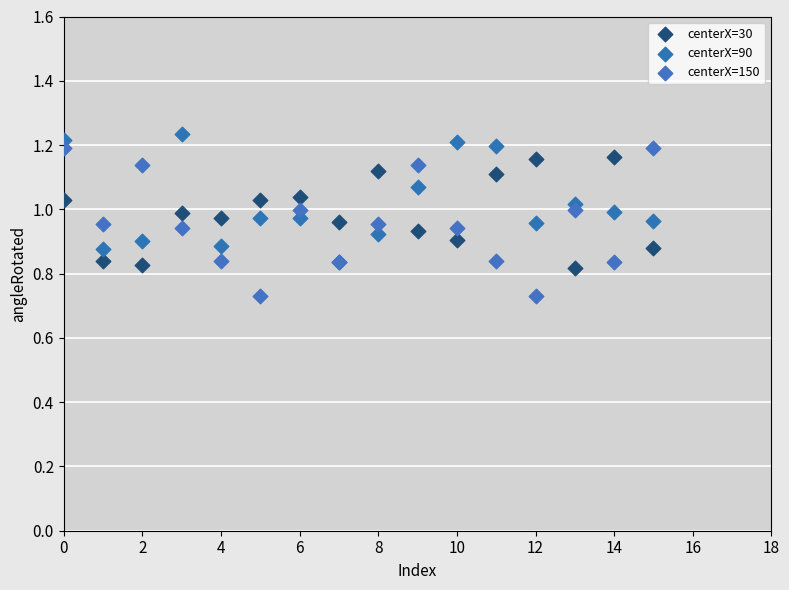

What are all the series names shown in the legend?

centerX=30, centerX=90, centerX=150